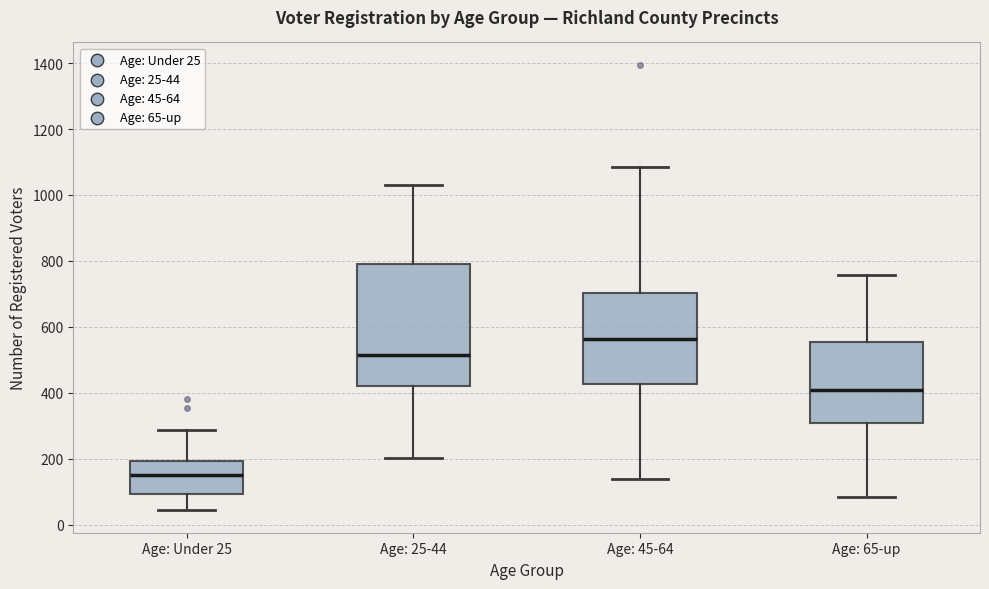

Where does the lower whisker of the box for Age: 45-64 end on the y-axis? The values are not printed on the chart, so give them approximately, as read against the axis.

140